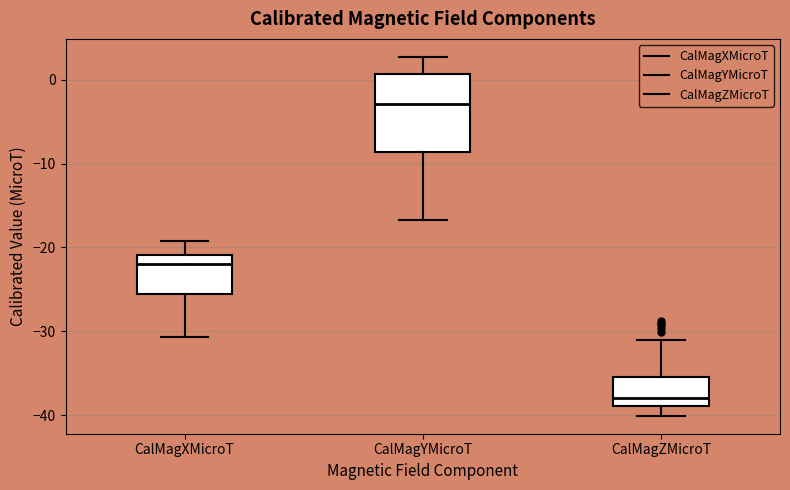

Reading left to right, read every box against the y-axis: the position of its median line, the range the box covers, and the ends of its whiskers. The values are not printed on the chart, so give them approximately, as read against the axis.

CalMagXMicroT: median -22, box -26 to -21, whiskers -31 to -19
CalMagYMicroT: median -3, box -9 to 1, whiskers -17 to 3
CalMagZMicroT: median -38, box -39 to -35, whiskers -40 to -31